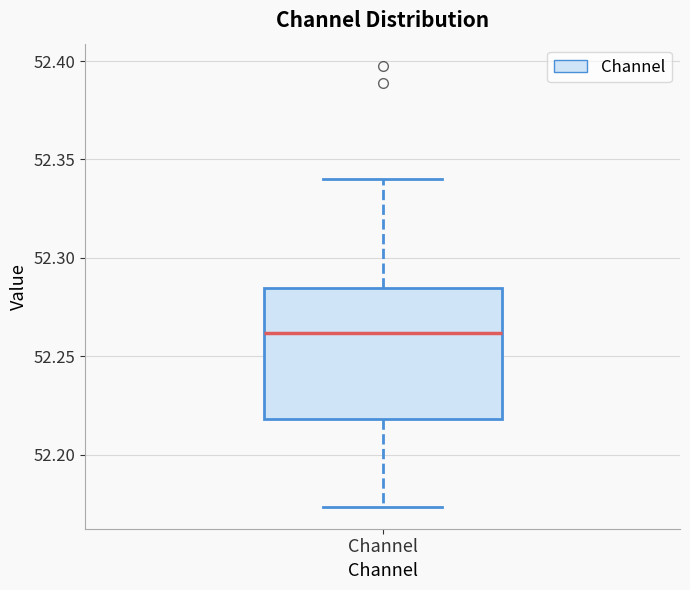

Read this box plot against the y-axis: the position of the median line, the range covered by the box, and the ends of both whiskers. The values are not printed on the chart, so give them approximately, as read against the axis.

median 52.260, box 52.220 to 52.285, whiskers 52.175 to 52.340